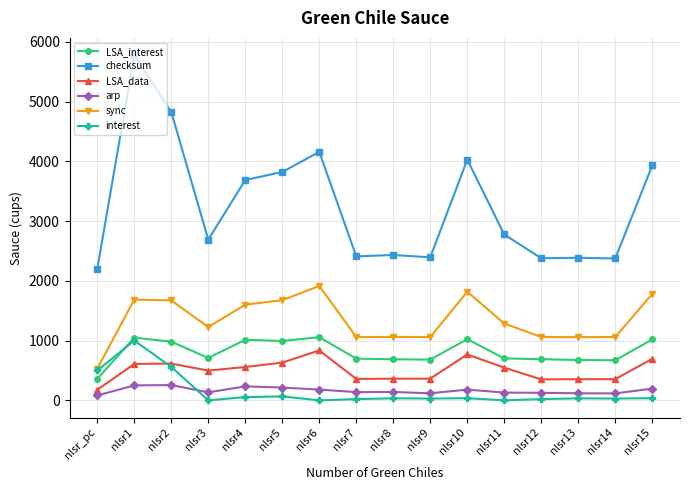

What is the difference between the second highest and minimum values in the LSA_interest series?

691